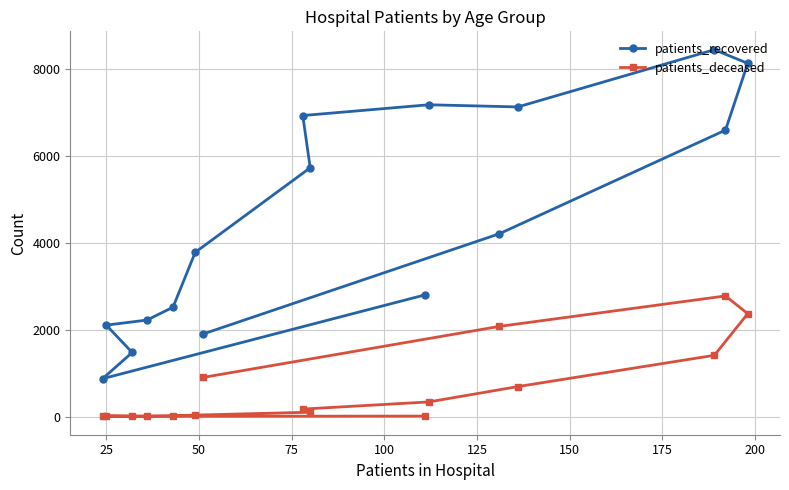

True or false: patients_deceased and patients_recovered intersect in this chart.

False